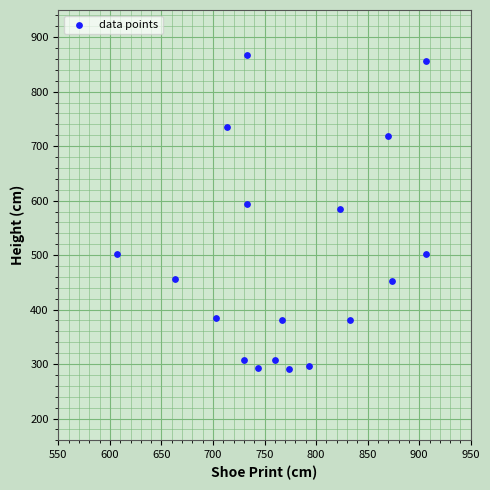

What is the range of Y values (max minus min)?

577.1